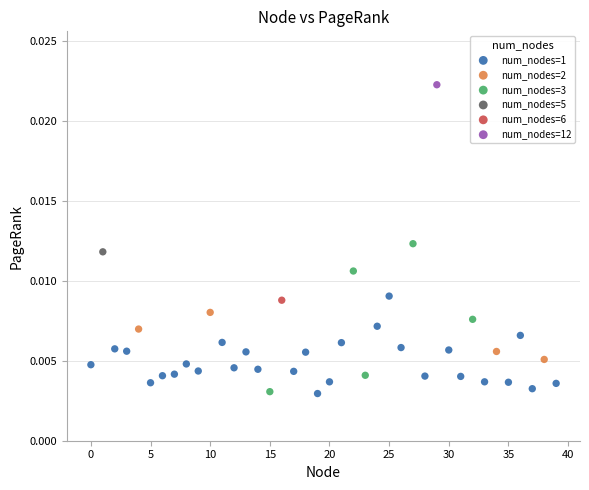

What are all the series names shown in the legend?

num_nodes=1, num_nodes=2, num_nodes=3, num_nodes=5, num_nodes=6, num_nodes=12